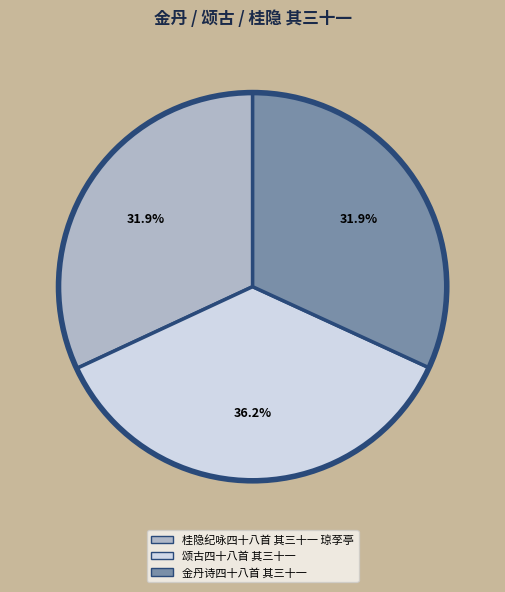

Combined, what portion of the pie is 桂隐纪咏四十八首 其三十一 琼莩亭 and 金丹诗四十八首 其三十一?

63.8%